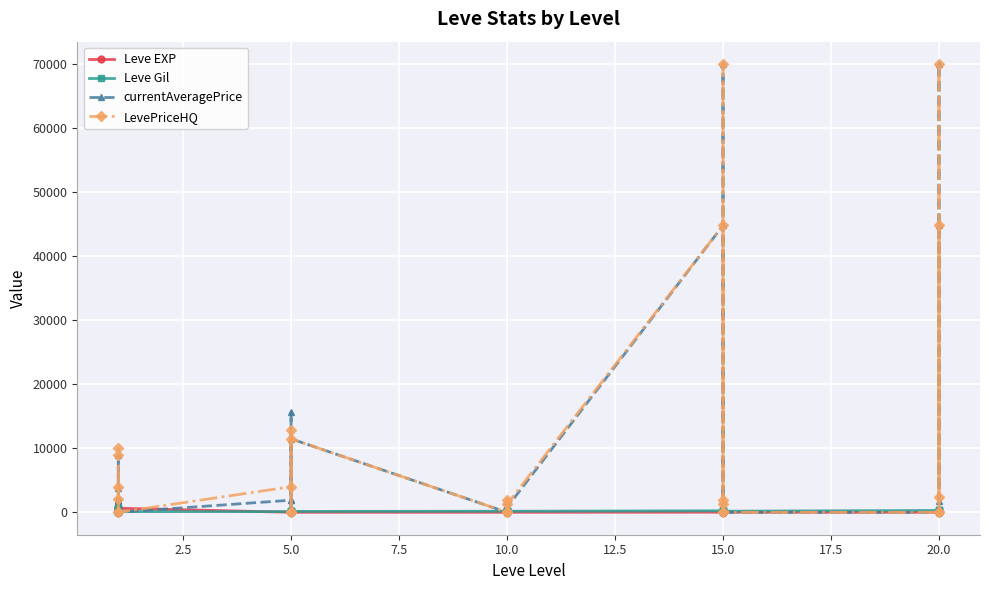

True or false: LevePriceHQ has a value of -48260 at 5.0.

False